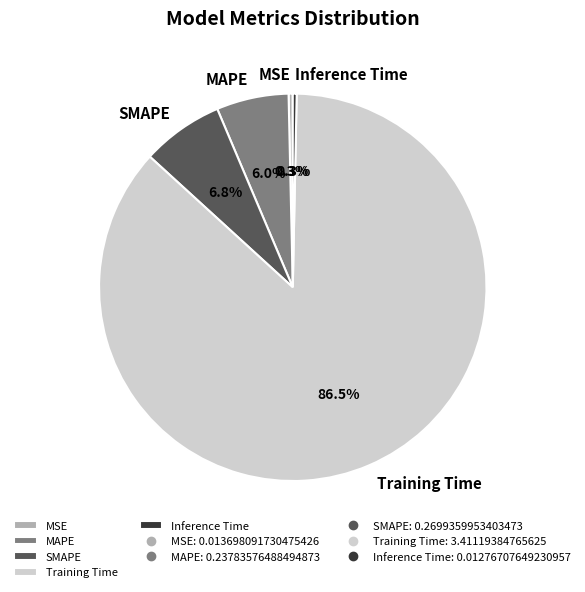

How many slices are in this pie chart?

5